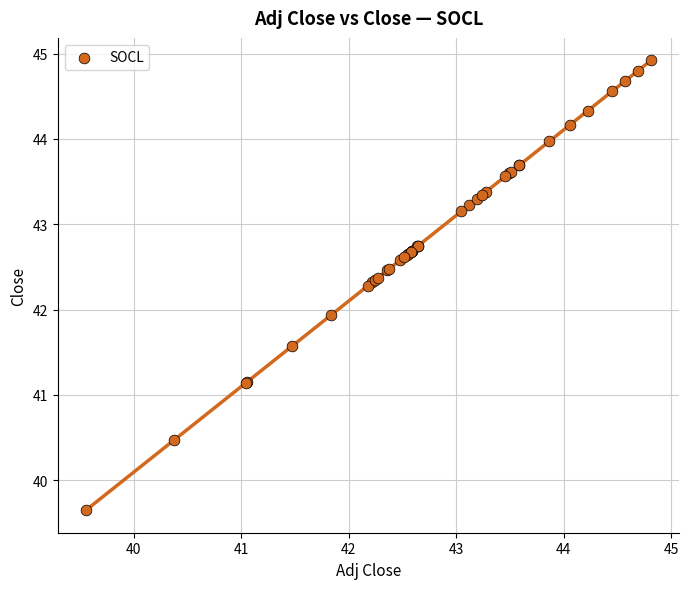

What Y value in the scatter plot is closest to 42?

41.9